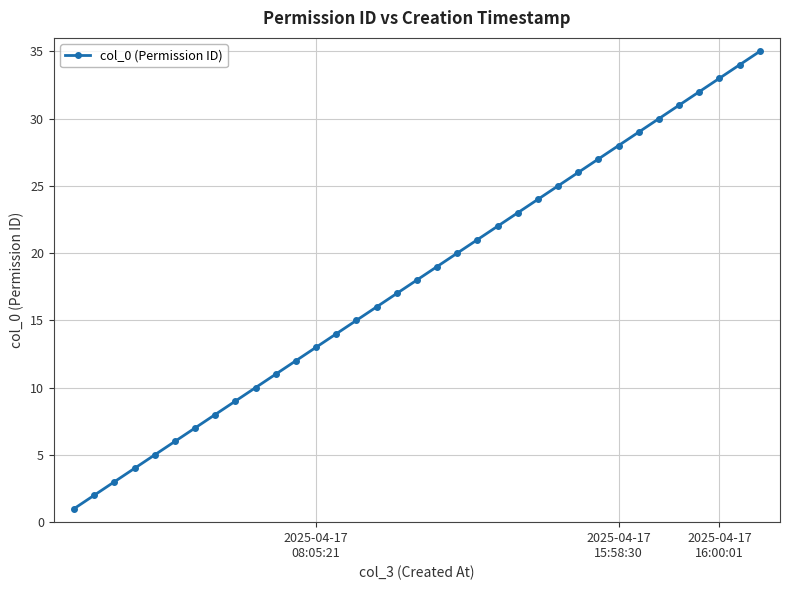

What is the value of the 7th point from the left?

7